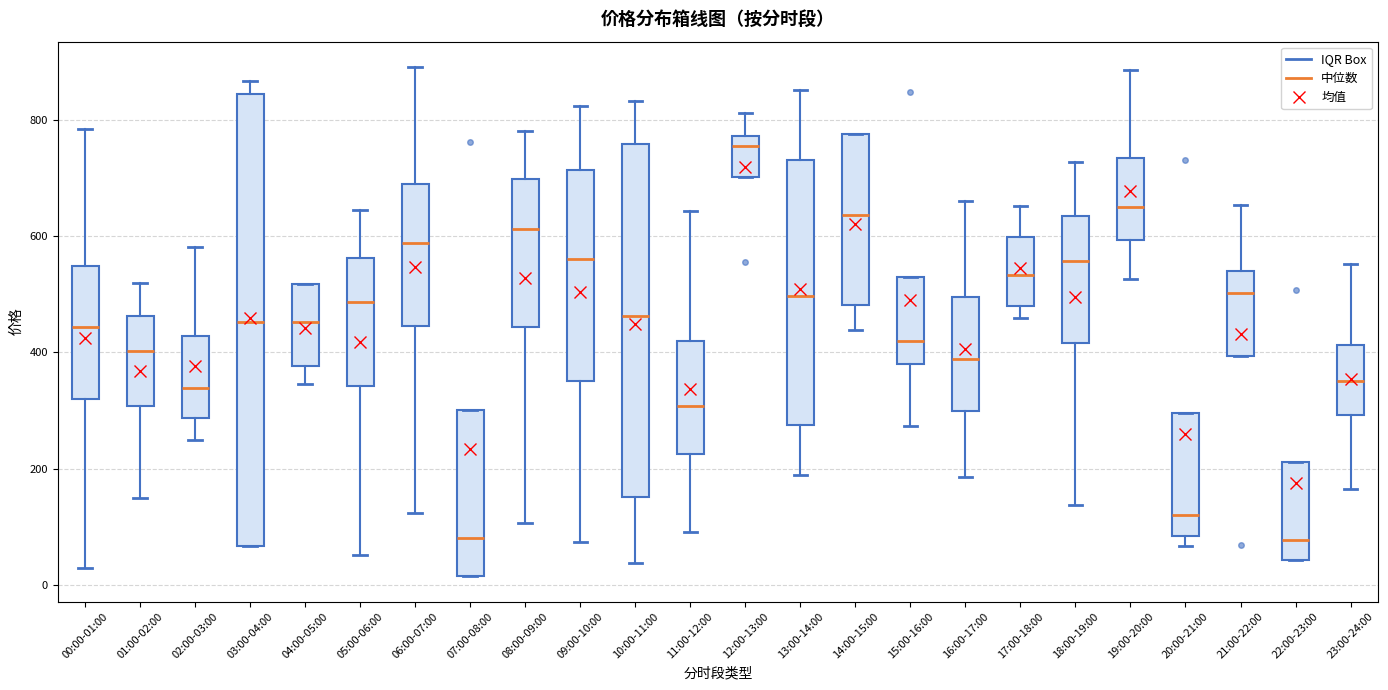

Reading left to right, read every box against the y-axis: the position of its median line, the range the box covers, and the ends of its whiskers. The values are not printed on the chart, so give them approximately, as read against the axis.

00:00-01:00: median 440, box 320 to 540, whiskers 20 to 780
01:00-02:00: median 400, box 300 to 460, whiskers 140 to 520
02:00-03:00: median 340, box 280 to 420, whiskers 240 to 580
03:00-04:00: median 460, box 60 to 840, whiskers 60 to 860
04:00-05:00: median 460, box 380 to 520, whiskers 340 to 520
05:00-06:00: median 480, box 340 to 560, whiskers 60 to 640
06:00-07:00: median 580, box 440 to 700, whiskers 120 to 900
07:00-08:00: median 80, box 20 to 300, whiskers 20 to 300
08:00-09:00: median 620, box 440 to 700, whiskers 100 to 780
09:00-10:00: median 560, box 360 to 720, whiskers 80 to 820
10:00-11:00: median 460, box 160 to 760, whiskers 40 to 840
11:00-12:00: median 300, box 220 to 420, whiskers 100 to 640
12:00-13:00: median 760, box 700 to 780, whiskers 700 to 820
13:00-14:00: median 500, box 280 to 740, whiskers 180 to 860
14:00-15:00: median 640, box 480 to 780, whiskers 440 to 780
15:00-16:00: median 420, box 380 to 520, whiskers 280 to 520
16:00-17:00: median 380, box 300 to 500, whiskers 180 to 660
17:00-18:00: median 540, box 480 to 600, whiskers 460 to 660
18:00-19:00: median 560, box 420 to 640, whiskers 140 to 720
19:00-20:00: median 660, box 600 to 740, whiskers 520 to 880
20:00-21:00: median 120, box 80 to 300, whiskers 60 to 300
21:00-22:00: median 500, box 400 to 540, whiskers 400 to 660
22:00-23:00: median 80, box 40 to 220, whiskers 40 to 220
23:00-24:00: median 360, box 300 to 420, whiskers 160 to 560